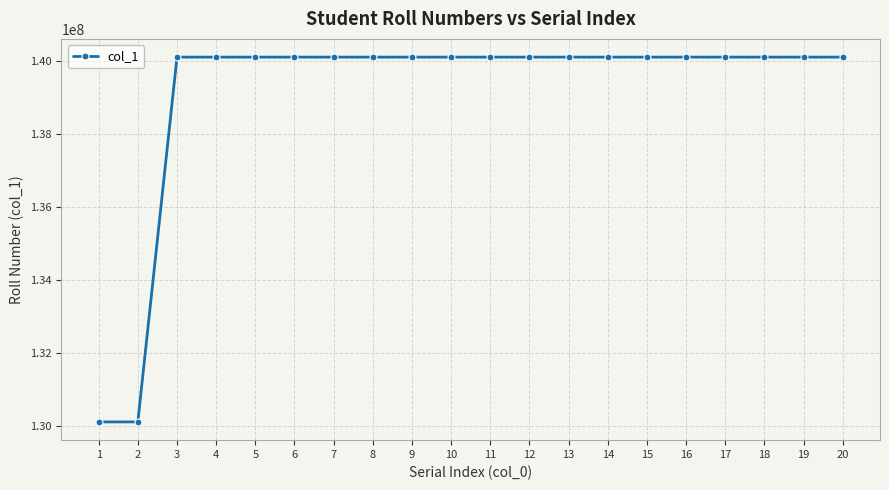

What is the difference between the second highest and minimum values?

10000010